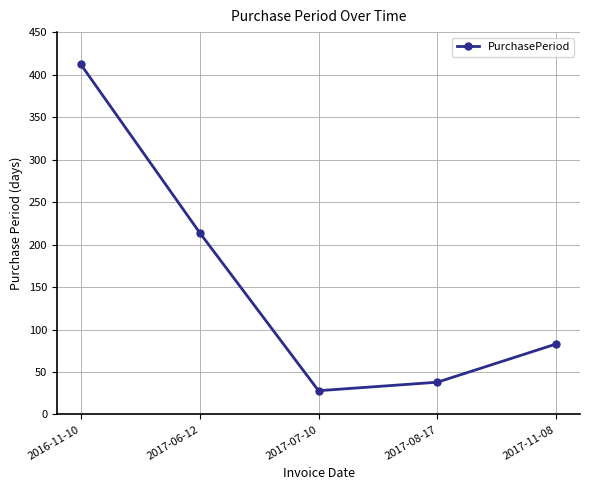

What is the ratio of the value at 2017-07-10 to the value at 2017-08-17?

0.7